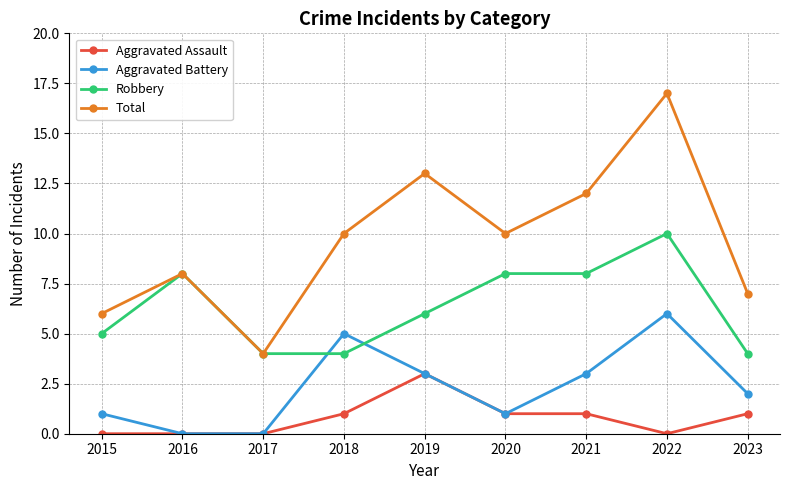

Reading left to right, list all the values displayed in this chart.

Aggravated Assault: 0	0	0	1	3	1	1	0	1
Aggravated Battery: 1	0	0	5	3	1	3	6	2
Robbery: 5	8	4	4	6	8	8	10	4
Total: 6	8	4	10	13	10	12	17	7